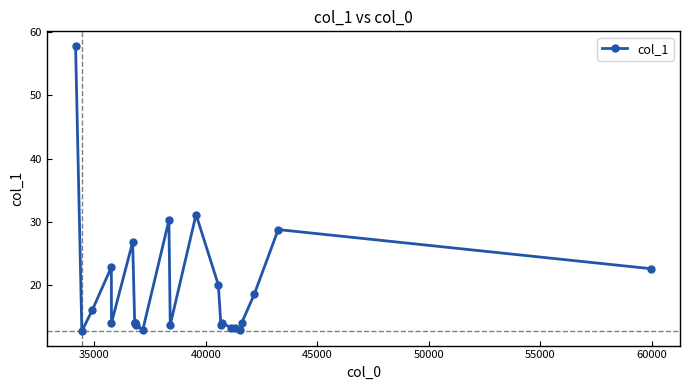

Does the chart have visible grid lines?

No